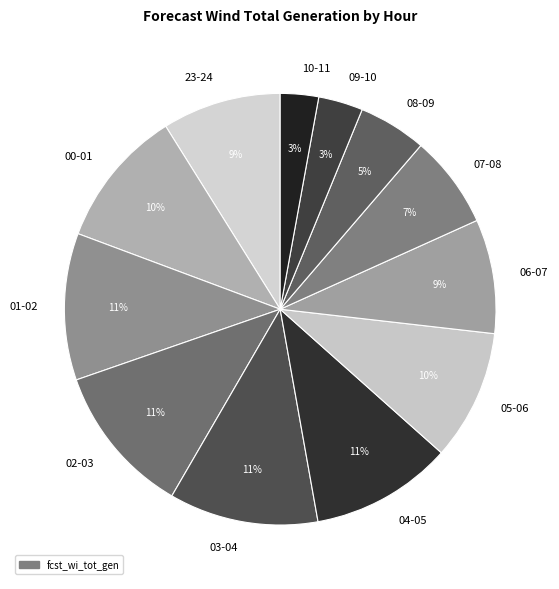

To the nearest percent, what portion does 05-06 represent?

10%